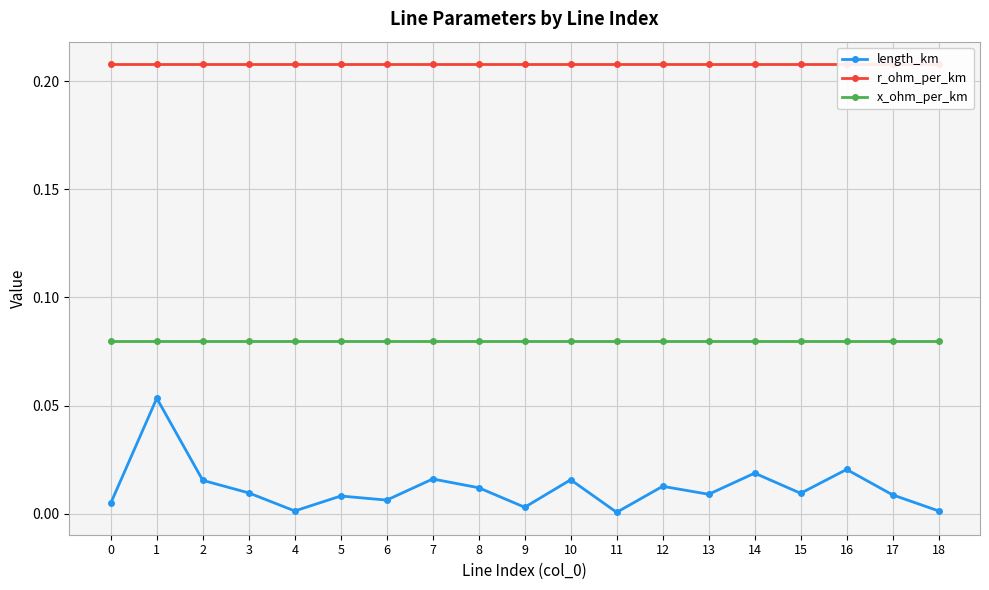

What is the value of the r_ohm_per_km point at the 8th from the left?

0.2